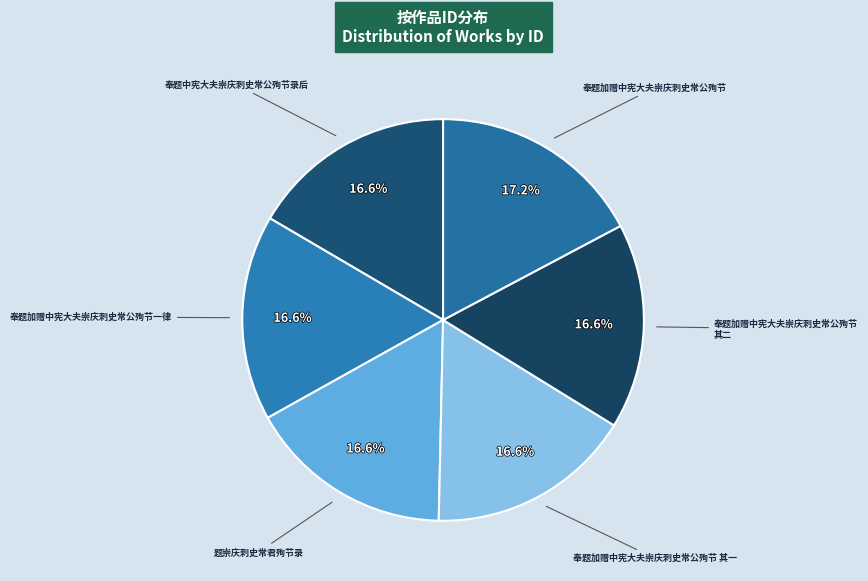

How many segments does this pie chart have?

6